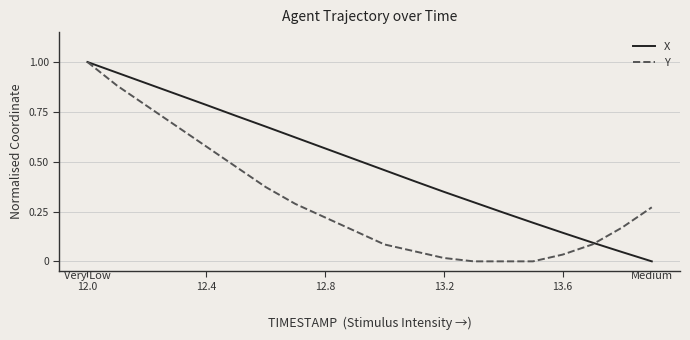

Which series has the largest total across all categories?

X